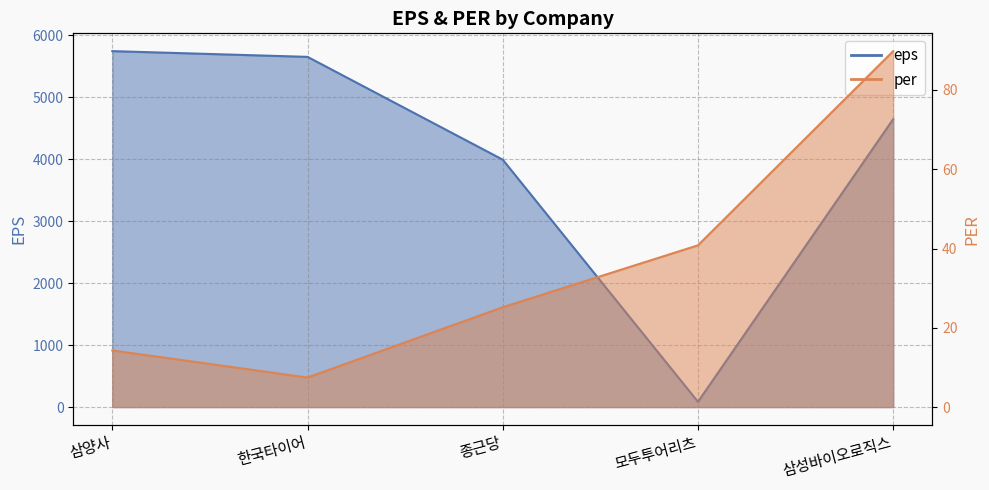

Which category has the highest value across all series?

삼양사